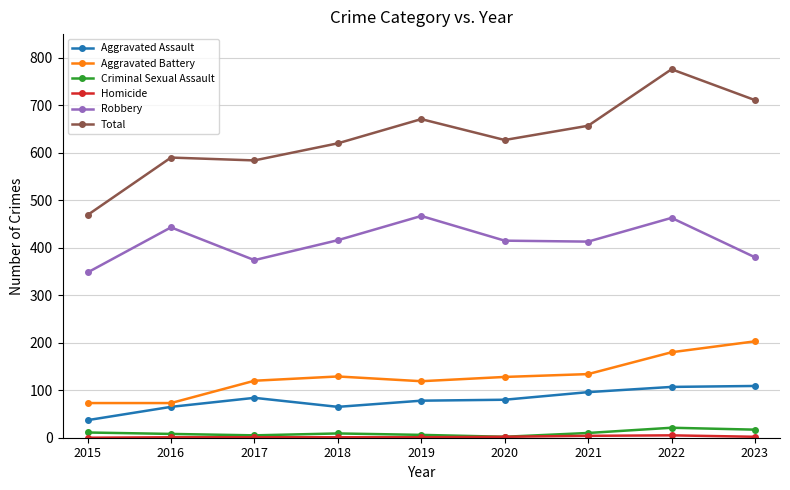

The value of Robbery at 2018 is 416. True or false?

True